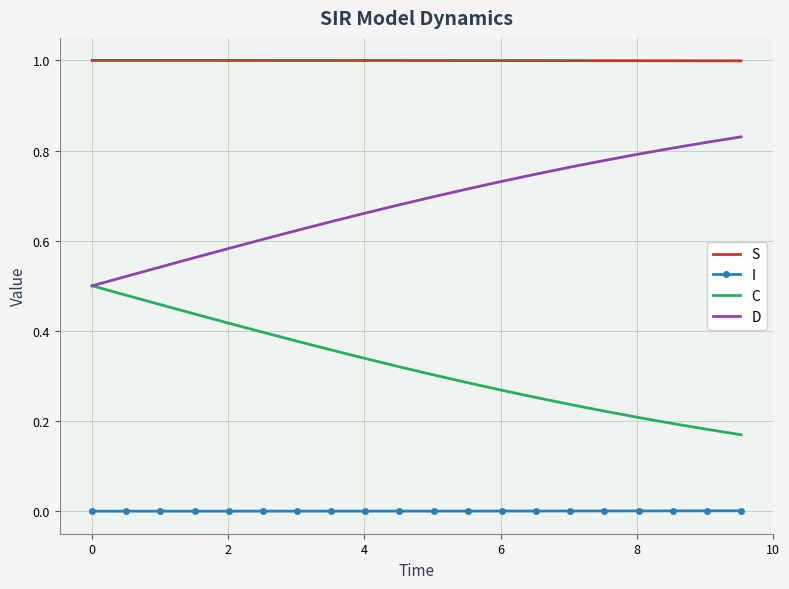

List the series in order of their peak value, highest first.

S, D, C, I